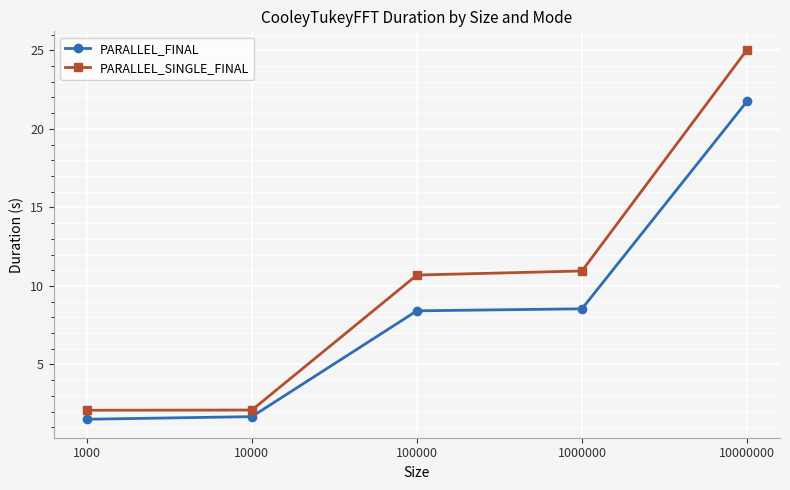

True or false: PARALLEL_SINGLE_FINAL has more than 2 points higher than both neighbors.

False